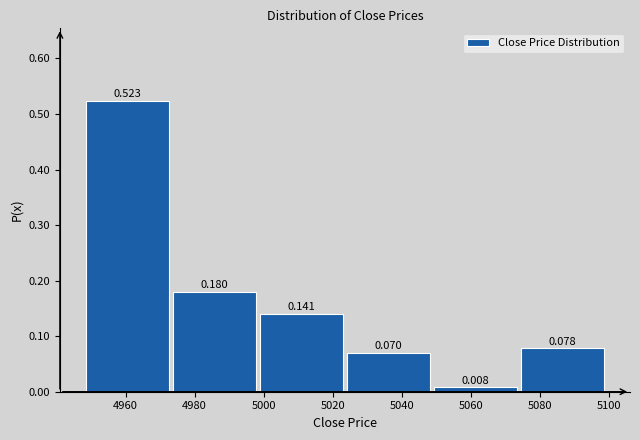

How tall is the bar that spans 5074 to 5100 on the x-axis? The bar edges are not printed on the chart, so give them approximately, as read against the axis.

0.078